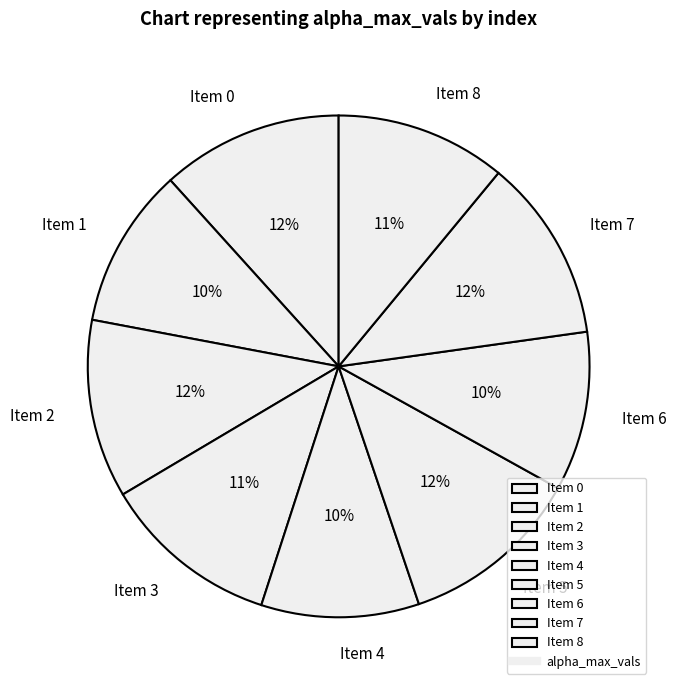

To the nearest percent, what is the difference between the largest and smallest slice percentages?

2%